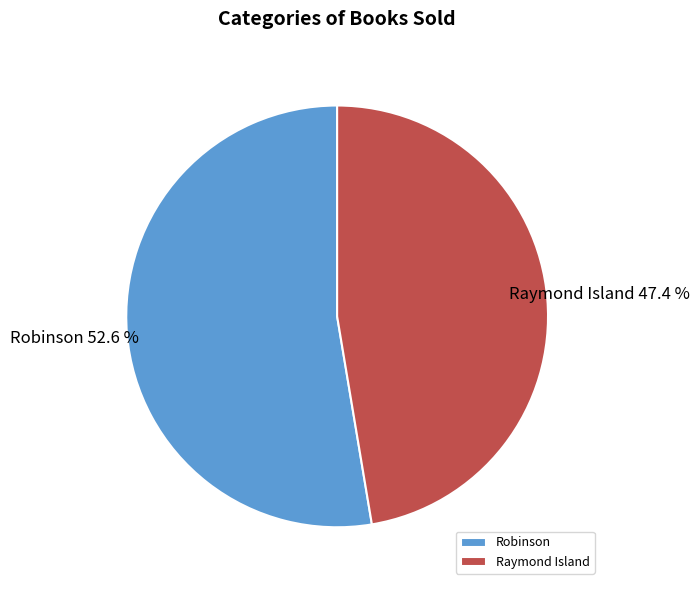

What is the ratio of the value at Robinson to the value at Raymond Island?

1.1